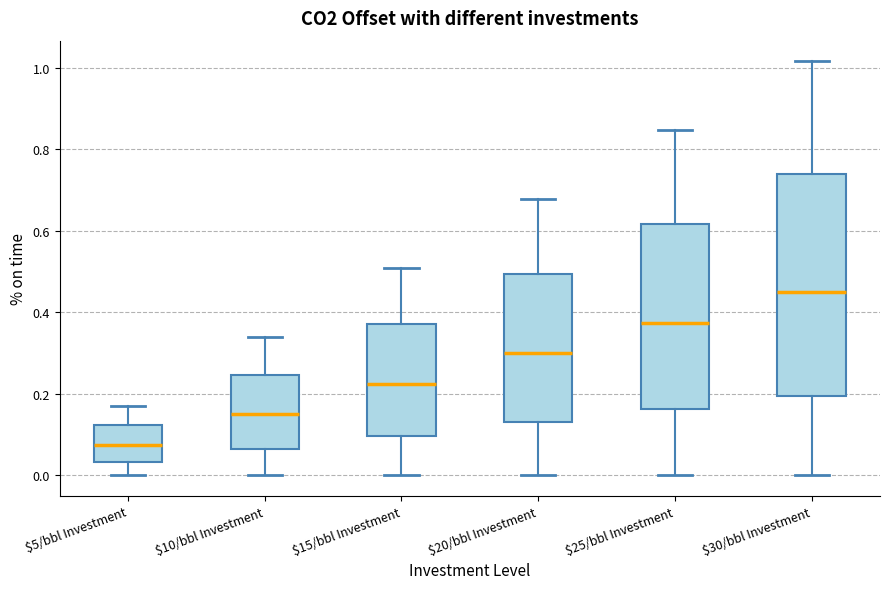

Reading left to right, read every box against the y-axis: the position of its median line, the range the box covers, and the ends of its whiskers. The values are not printed on the chart, so give them approximately, as read against the axis.

$5/bbl Investment: median 0.08, box 0.04 to 0.12, whiskers 0.00 to 0.16
$10/bbl Investment: median 0.14, box 0.06 to 0.24, whiskers 0.00 to 0.34
$15/bbl Investment: median 0.22, box 0.10 to 0.38, whiskers 0.00 to 0.50
$20/bbl Investment: median 0.30, box 0.12 to 0.50, whiskers 0.00 to 0.68
$25/bbl Investment: median 0.38, box 0.16 to 0.62, whiskers 0.00 to 0.84
$30/bbl Investment: median 0.44, box 0.20 to 0.74, whiskers 0.00 to 1.02